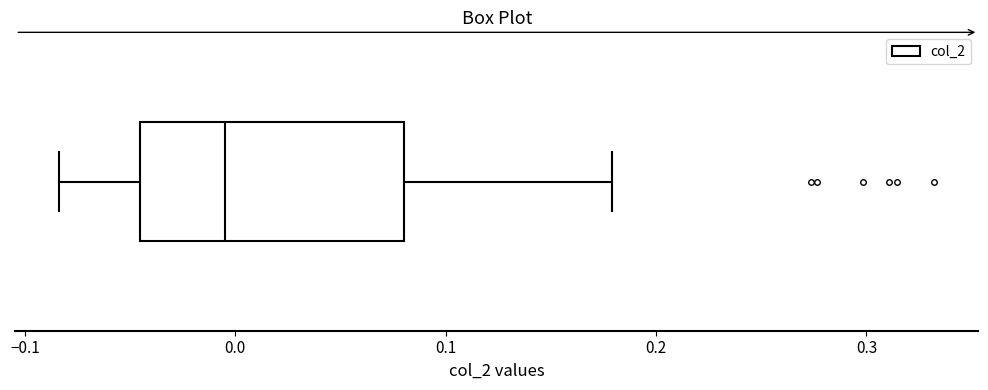

Read this box plot against the x-axis: the position of the median line, the range covered by the box, and the ends of both whiskers. The values are not printed on the chart, so give them approximately, as read against the axis.

median 0.00, box -0.05 to 0.08, whiskers -0.08 to 0.18